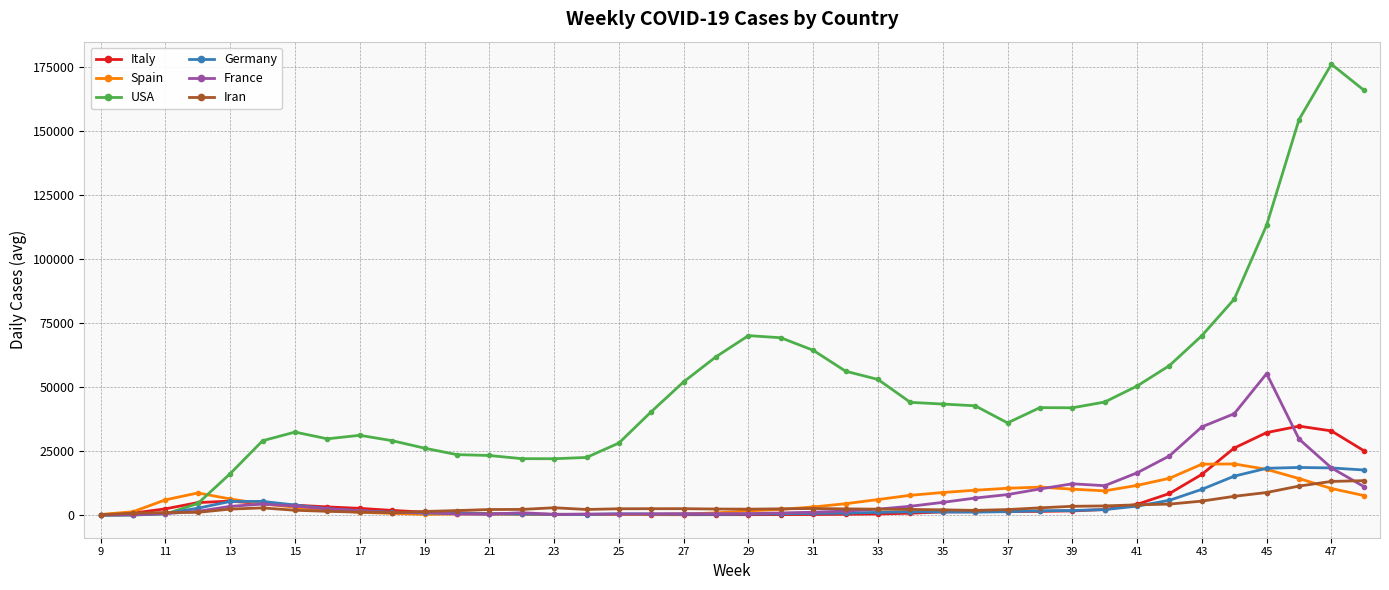

What is the average value of the France series?

7923.1